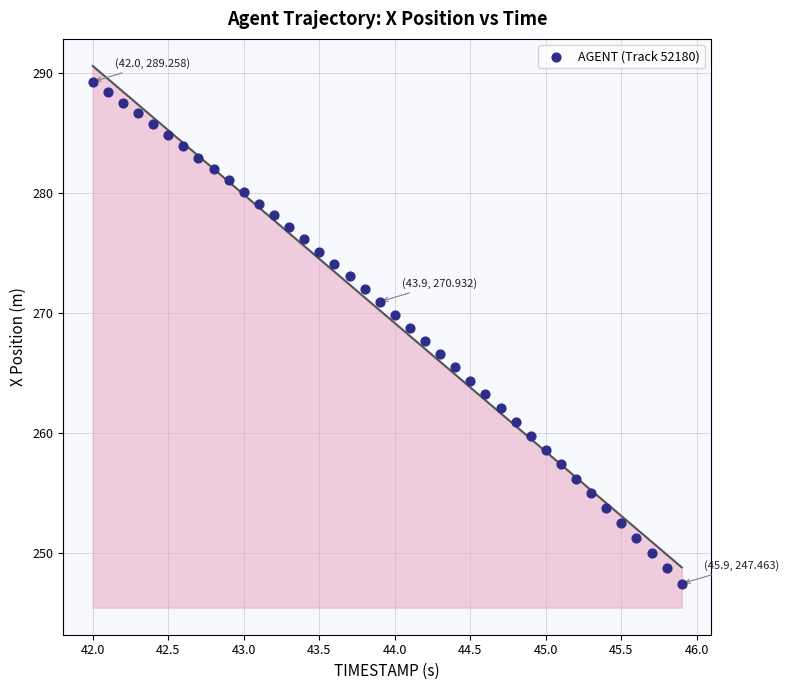

What is the range of X values (max minus min)?

3.9